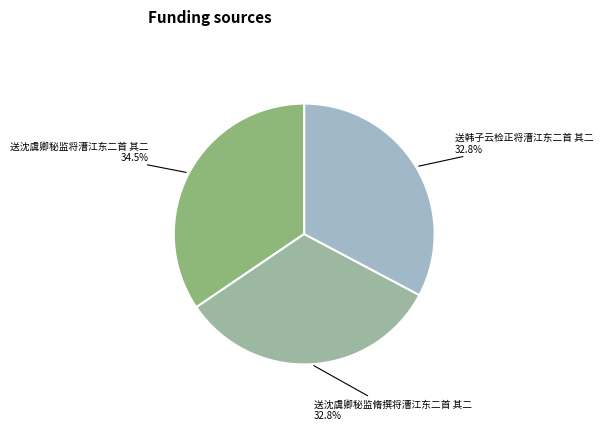

Is there any slice that represents more than half of the pie?

No